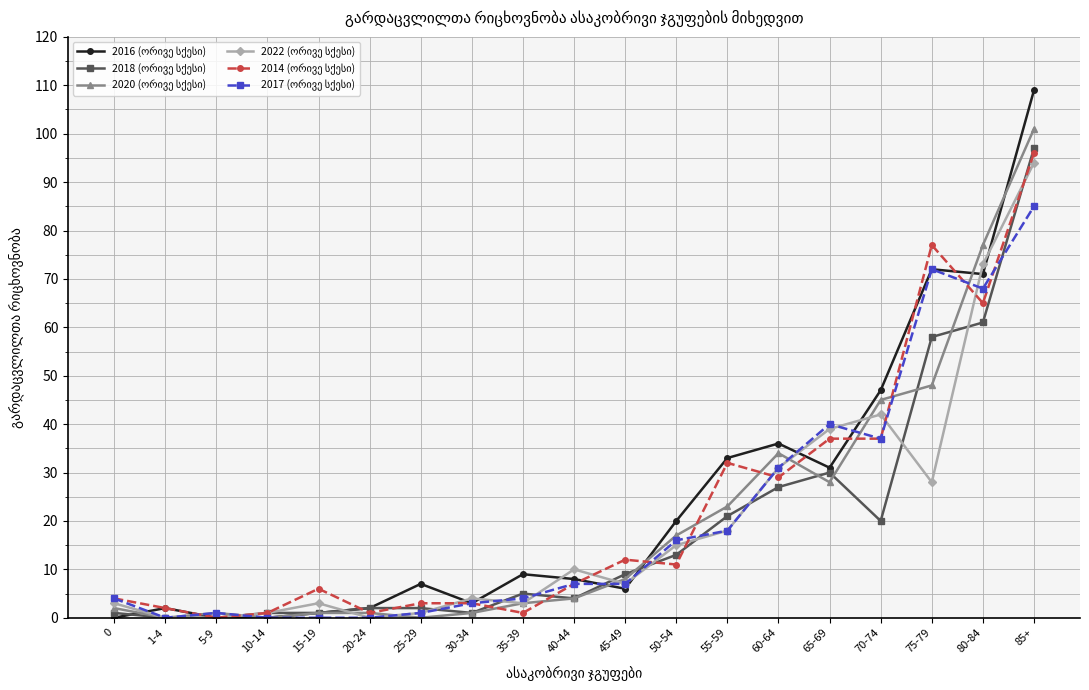

What is the label of the 9th point from the right?

45-49